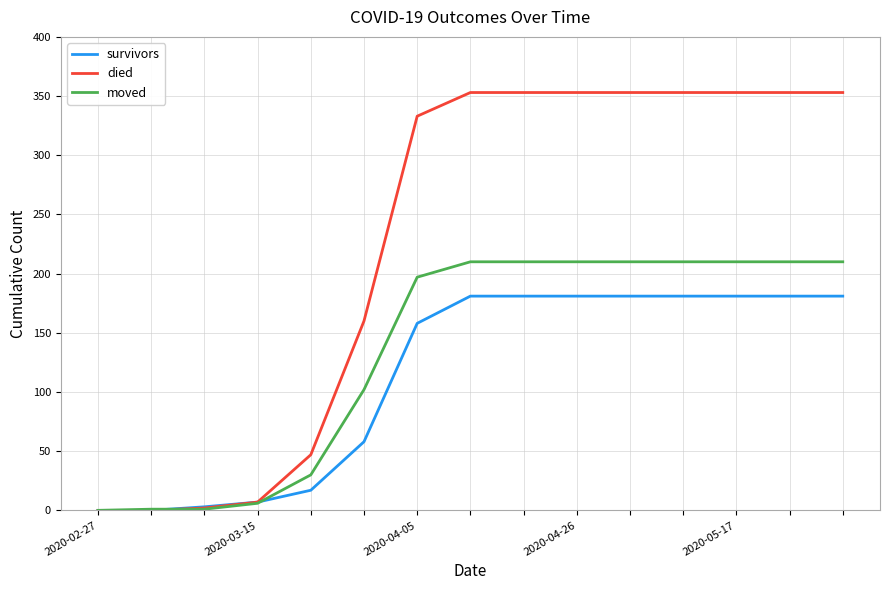

List the series in order of their overall mean, lowest first.

survivors, moved, died